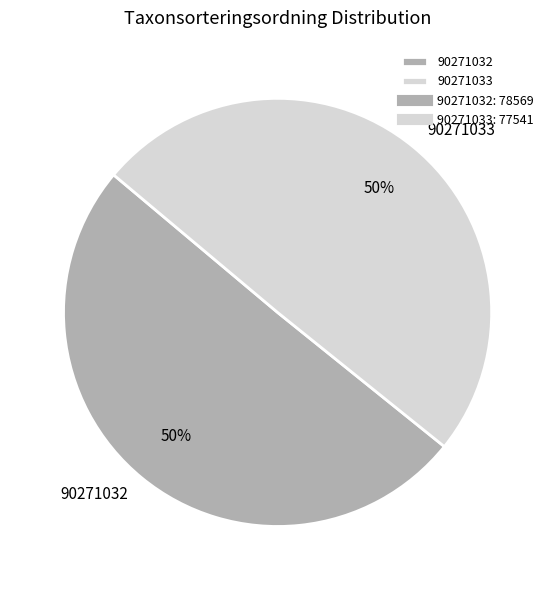

What percentage is the 90271033 slice, to the nearest percent?

50%